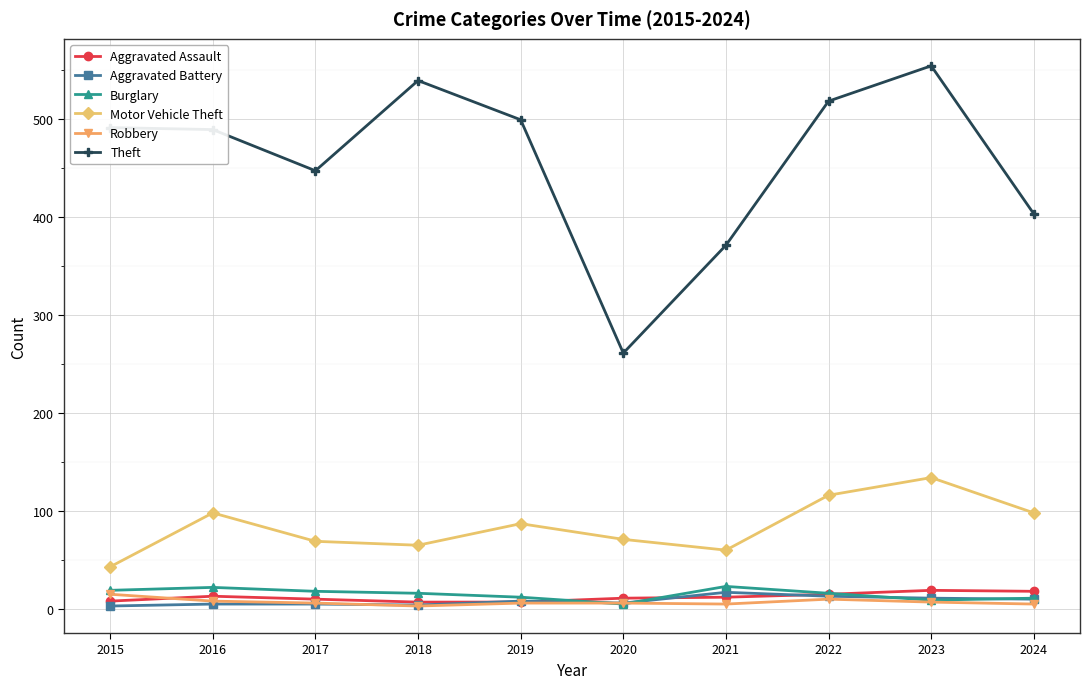

True or false: Theft has more than 0 interior local peaks.

True